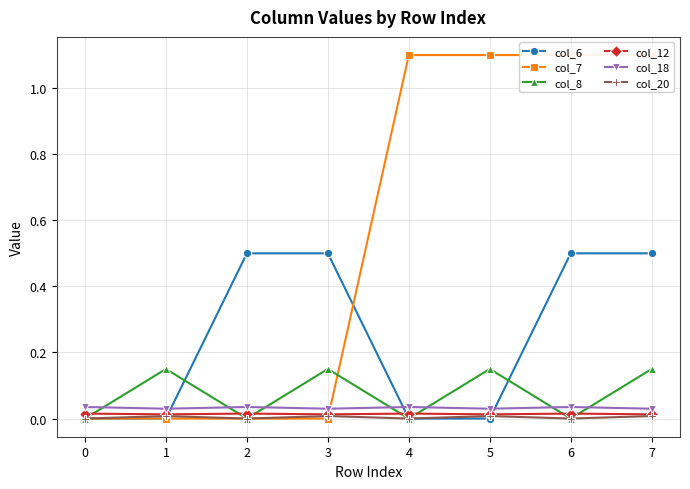

The col_18 series shows 0.0 at 6. True or false?

False